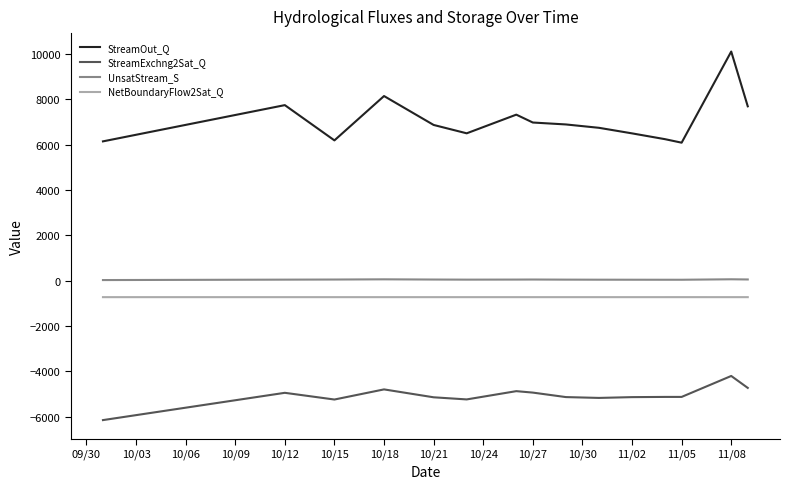

Is this an area chart (filled region under the line)?

No